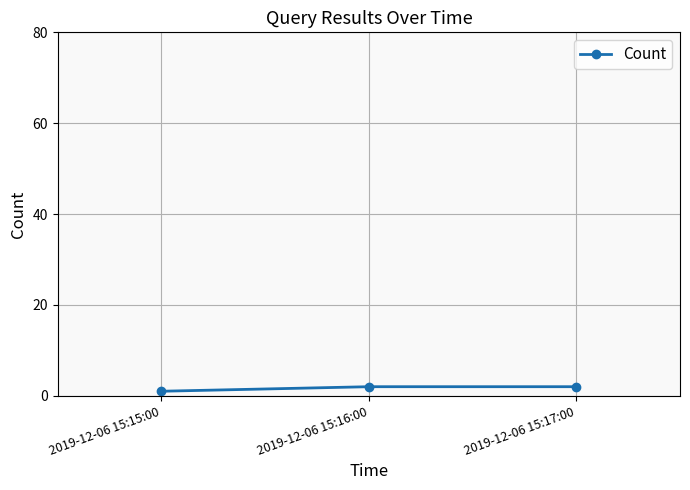

True or false: the data shows 2 at 2019-12-06 15:17:00.

True